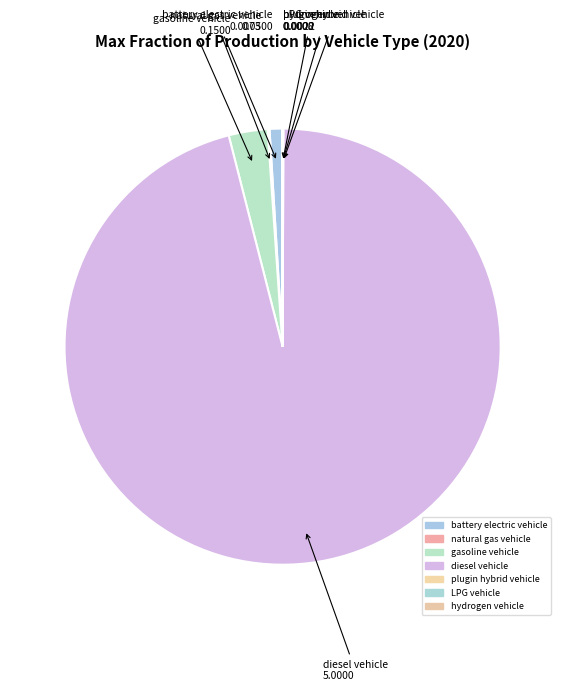

The hydrogen vehicle slice represents 9% of the pie. True or false?

False